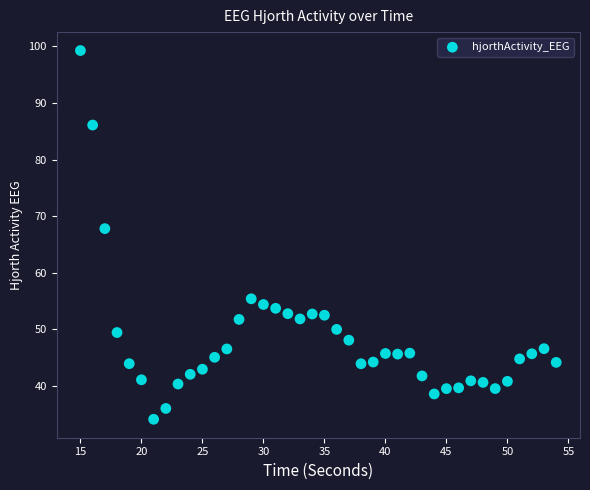

What Y value in the scatter plot is closest to 66?

67.8